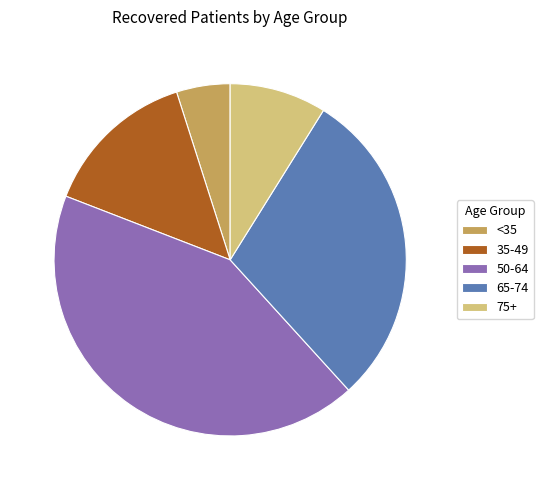

How many segments does this pie chart have?

5